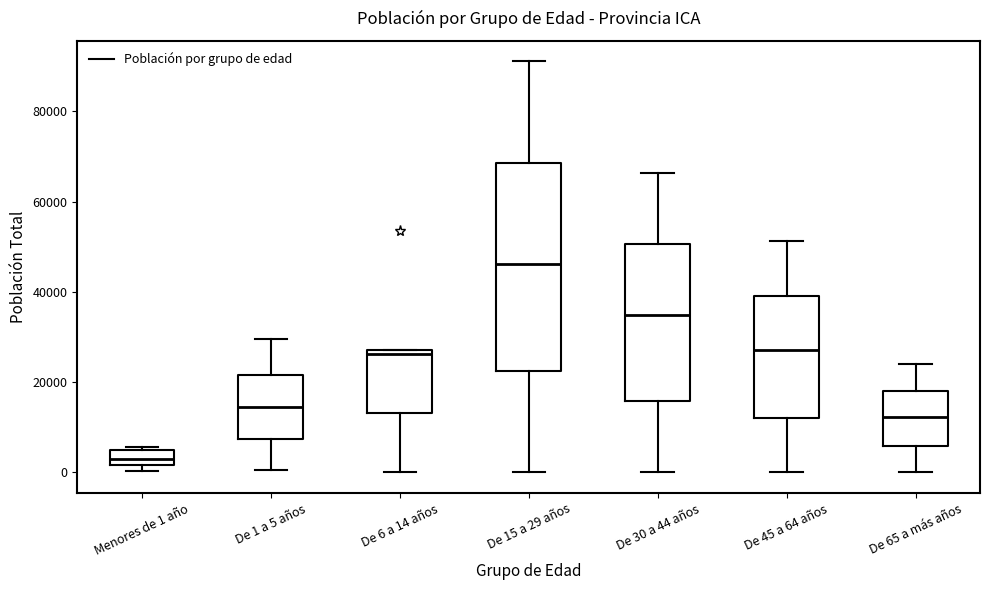

Reading left to right, read every box against the y-axis: the position of its median line, the range the box covers, and the ends of its whiskers. The values are not printed on the chart, so give them approximately, as read against the axis.

Menores de 1 año: median 2000 (inside the box), box 2000 to 6000, whiskers 0 to 6000 (just above the box's upper edge)
De 1 a 5 años: median 14000, box 8000 to 22000, whiskers 0 to 30000
De 6 a 14 años: median 26000, box 14000 to 28000, whiskers 0 to 28000
De 15 a 29 años: median 46000, box 22000 to 68000, whiskers 0 to 92000
De 30 a 44 años: median 34000, box 16000 to 50000, whiskers 0 to 66000
De 45 a 64 años: median 28000, box 12000 to 40000, whiskers 0 to 52000
De 65 a más años: median 12000, box 6000 to 18000, whiskers 0 to 24000